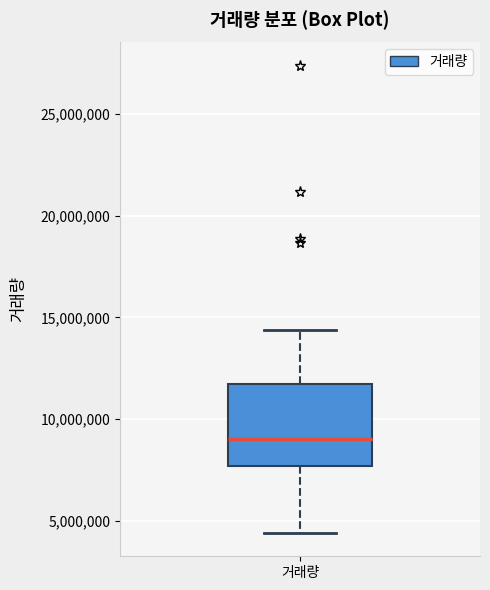

Where does the lower whisker of the box for 거래량 end on the y-axis? The values are not printed on the chart, so give them approximately, as read against the axis.

4500000